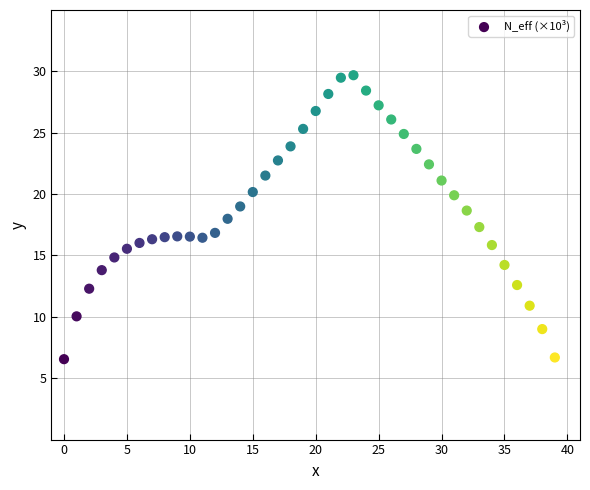

What is the range of Y values (max minus min)?

23.1